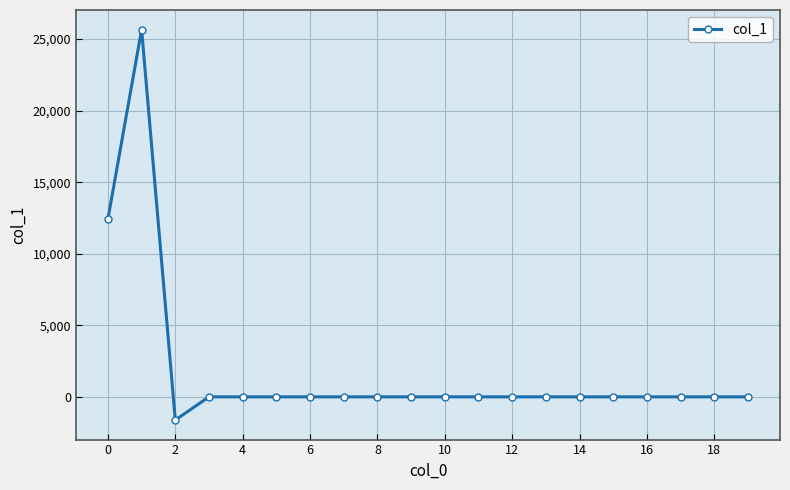

What is the difference between the second highest and second lowest values?

12422.0